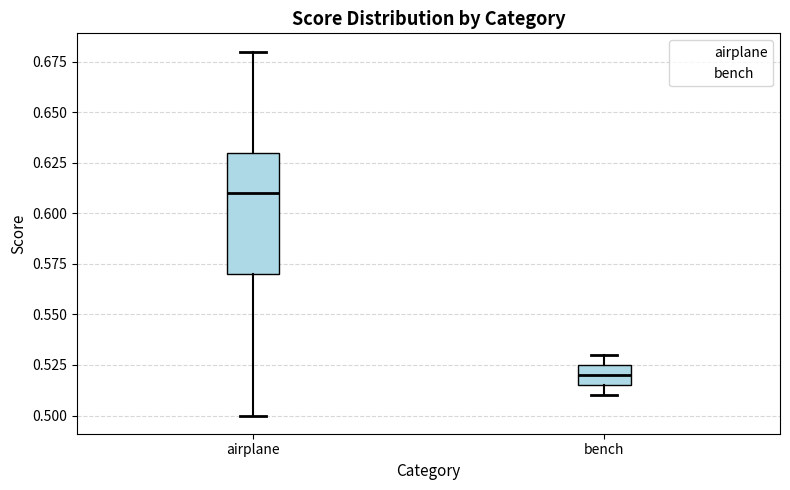

Comparing the boxes themselves (not the whiskers), which one is the tallest?

airplane